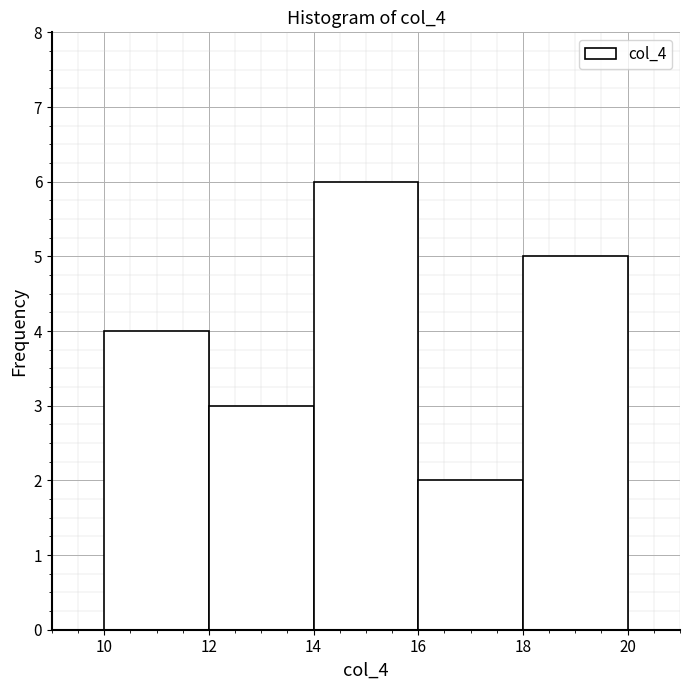

Reading left to right, transcribe this chart: for each bar, give the range it covers on the x-axis and its height. The values are not printed on the chart, so give them approximately, as read against the axis.

10 to 12: 4
12 to 14: 3
14 to 16: 6
16 to 18: 2
18 to 20: 5